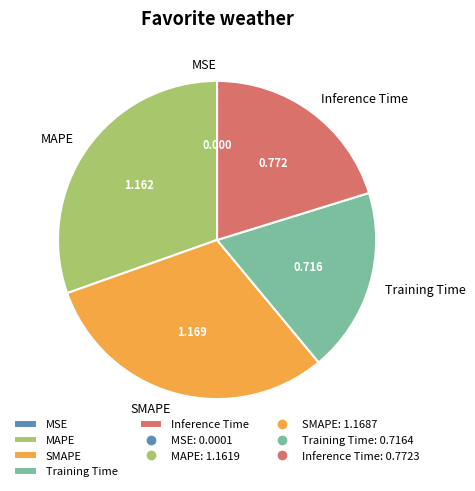

Does MAPE account for over 50% of the chart?

No